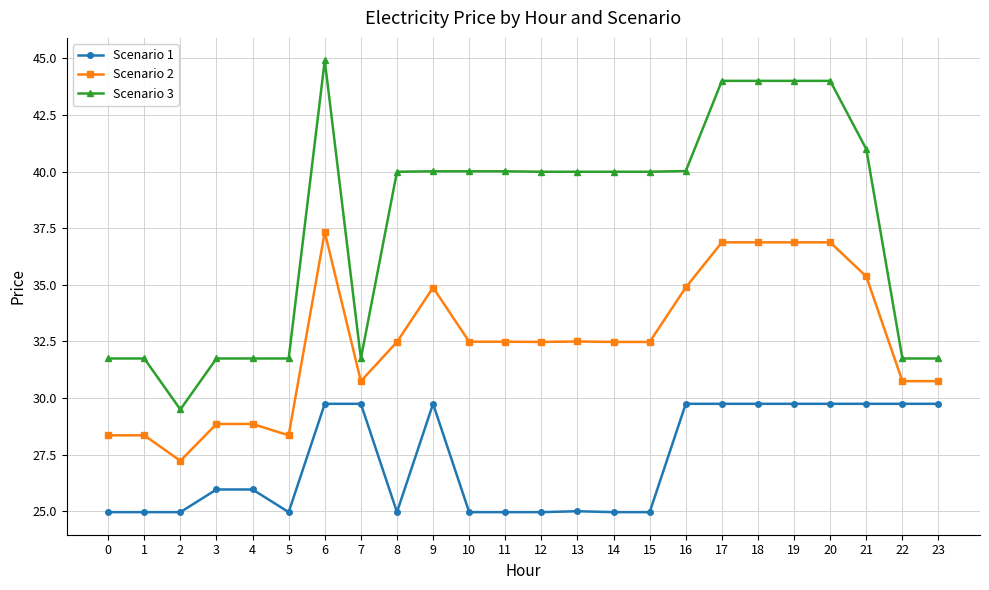

What is the difference between the maximum and second lowest values in the Scenario 2 series?

9.0